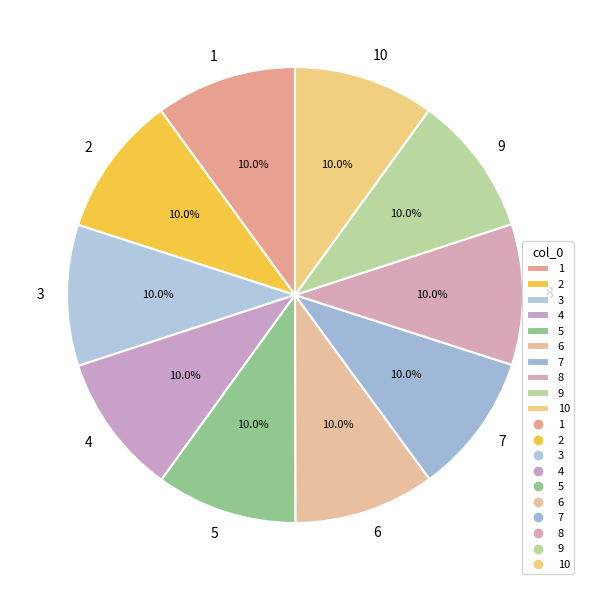

Does 2 account for over 50% of the chart?

No